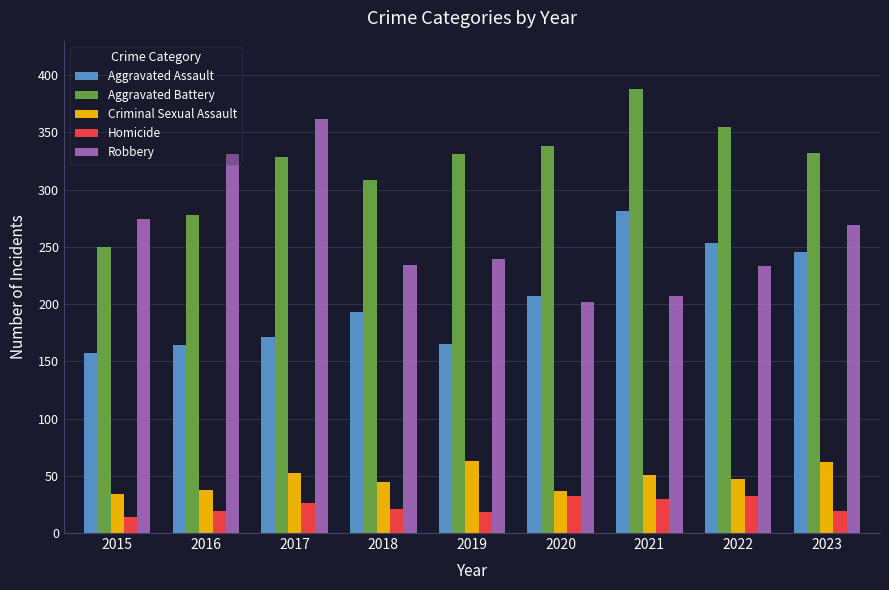

What is the spread (max minus min) of values at 2020?

306